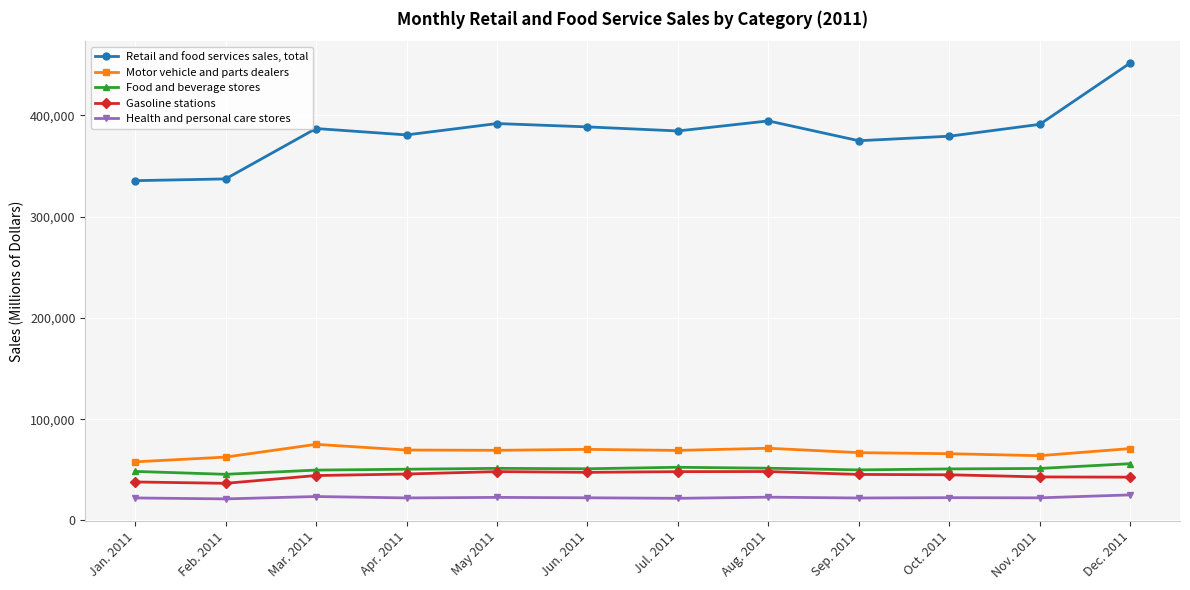

Is the value of Retail and food services sales, total at Jul. 2011 greater than the value of Food and beverage stores at Mar. 2011?

Yes